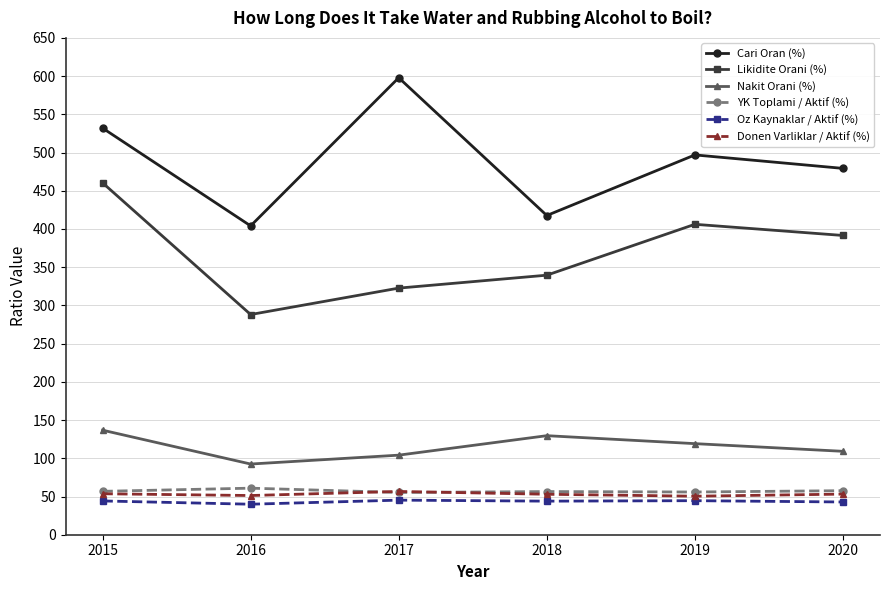

True or false: YK Toplami / Aktif (%) has a value of 79.3 at 2015.

False